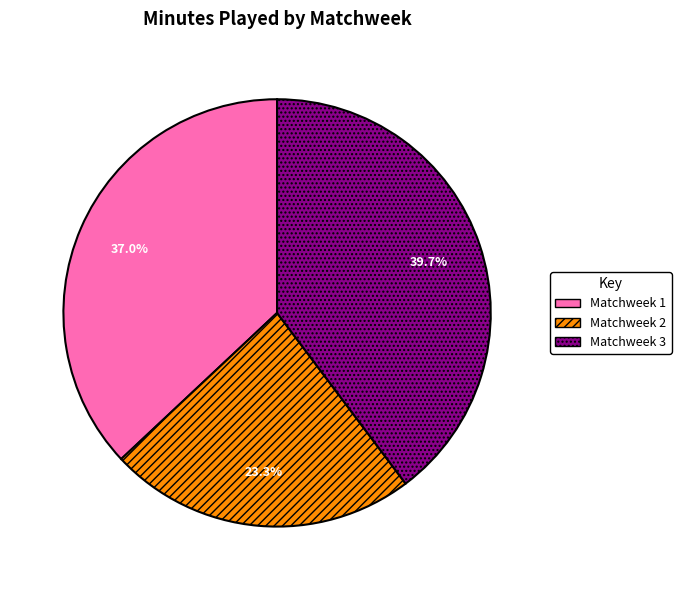

Which has a higher value, Matchweek 2 or Matchweek 1?

Matchweek 1